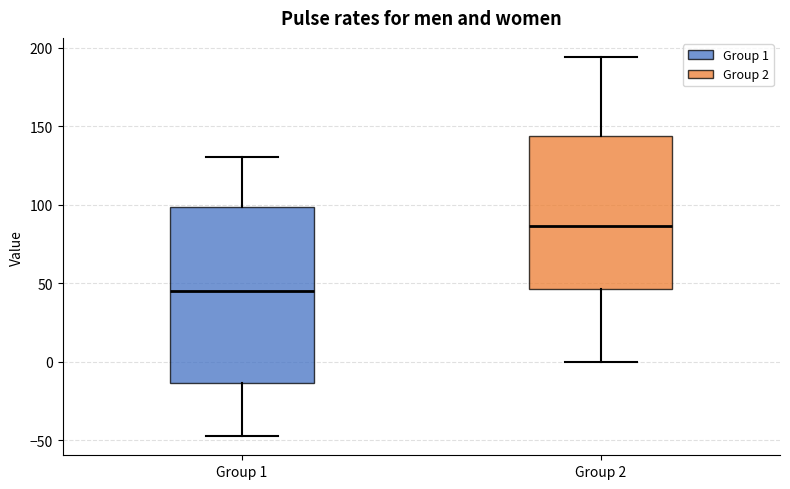

Which box has the lowest median line?

Group 1